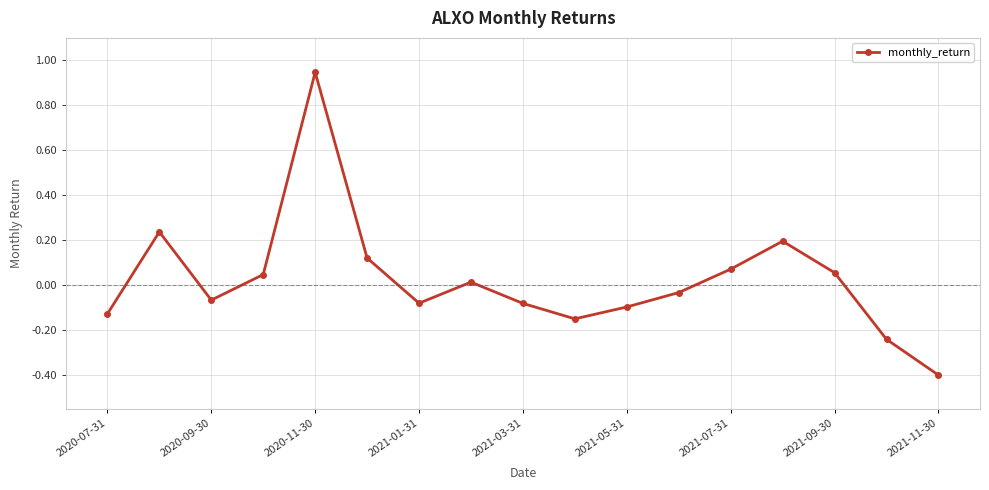

What is the minimum value shown in the chart?

-0.4